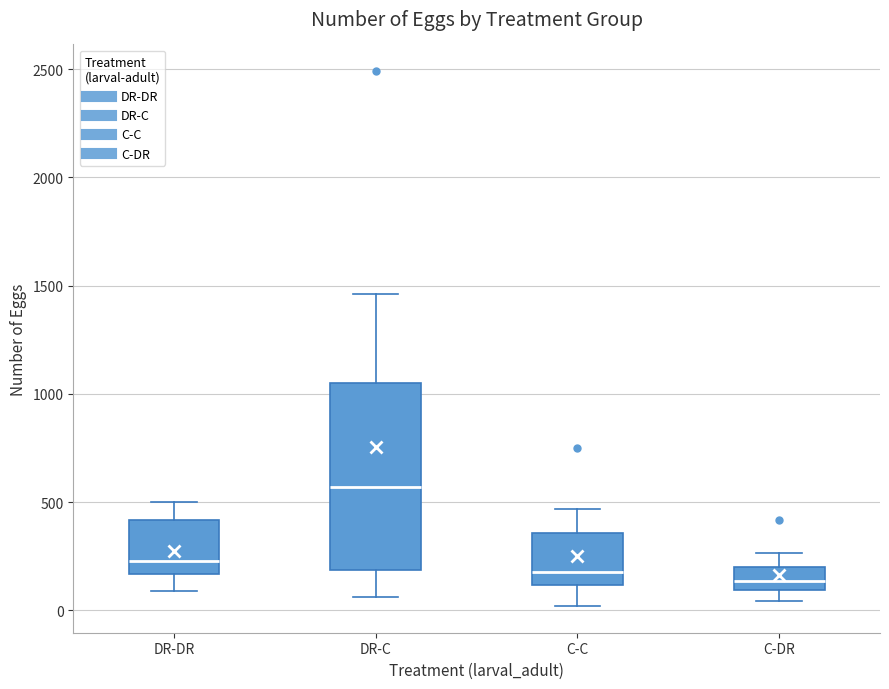

Which box has the highest median line?

DR-C